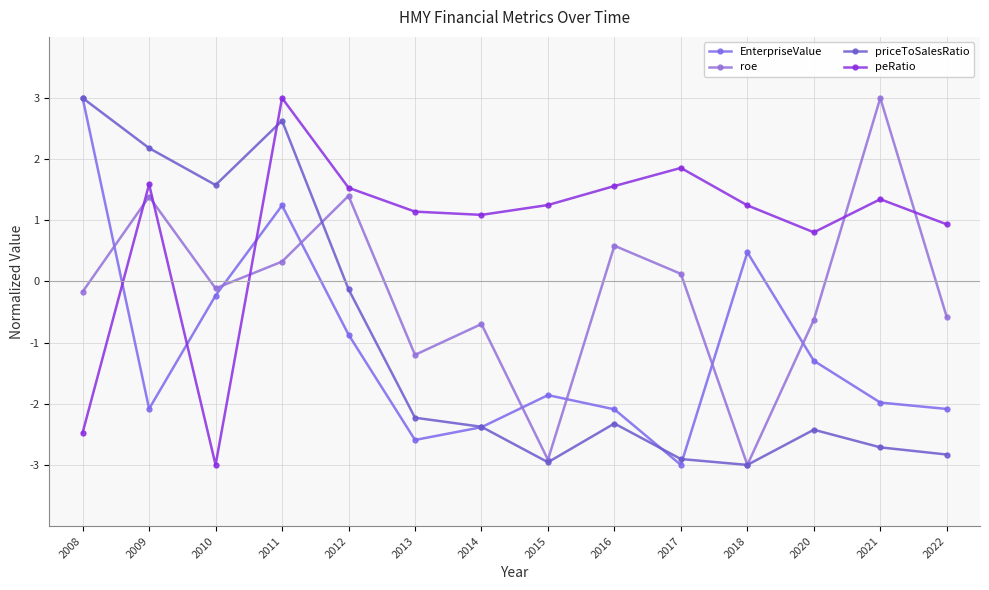

Rank the series at 2011 from lowest to highest value.

roe, EnterpriseValue, priceToSalesRatio, peRatio